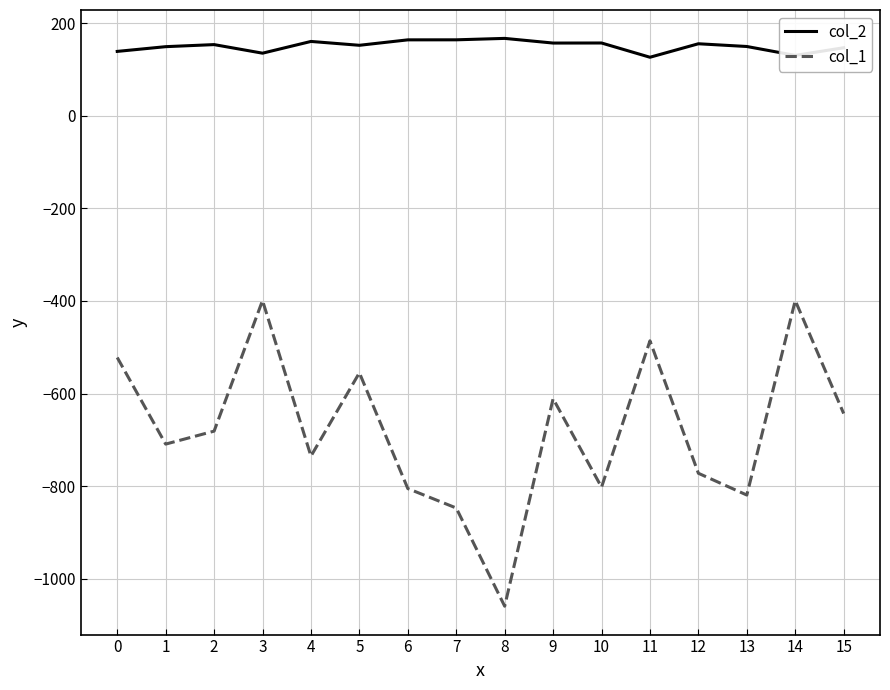

Does the chart have visible grid lines?

Yes